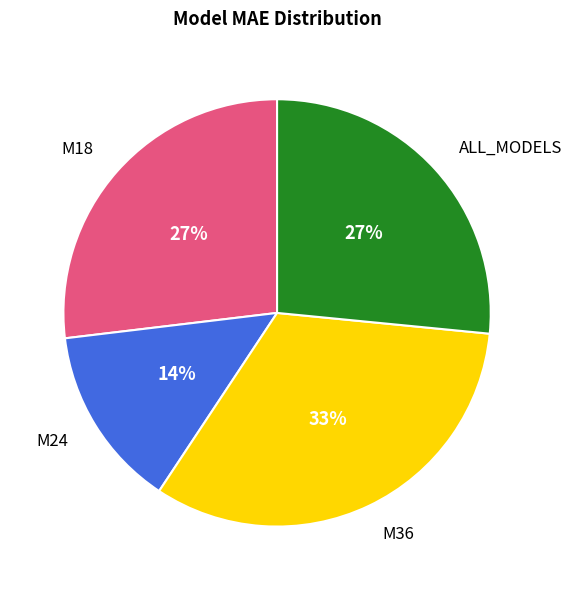

To the nearest percent, what is the difference between the largest and smallest slice percentages?

19%